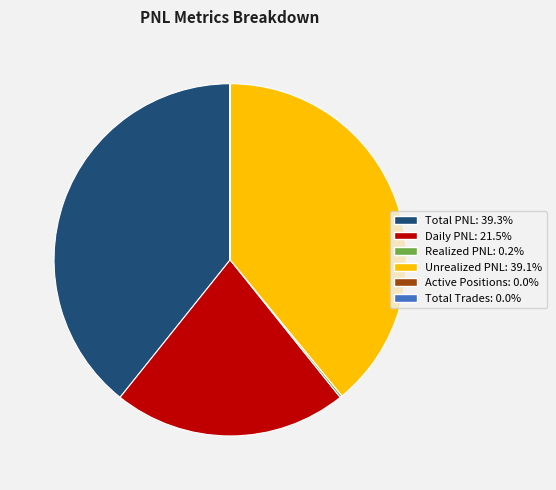

Approximately how many times larger is the value at Total PNL: 39.3% compared to Unrealized PNL: 39.1%?

1.0